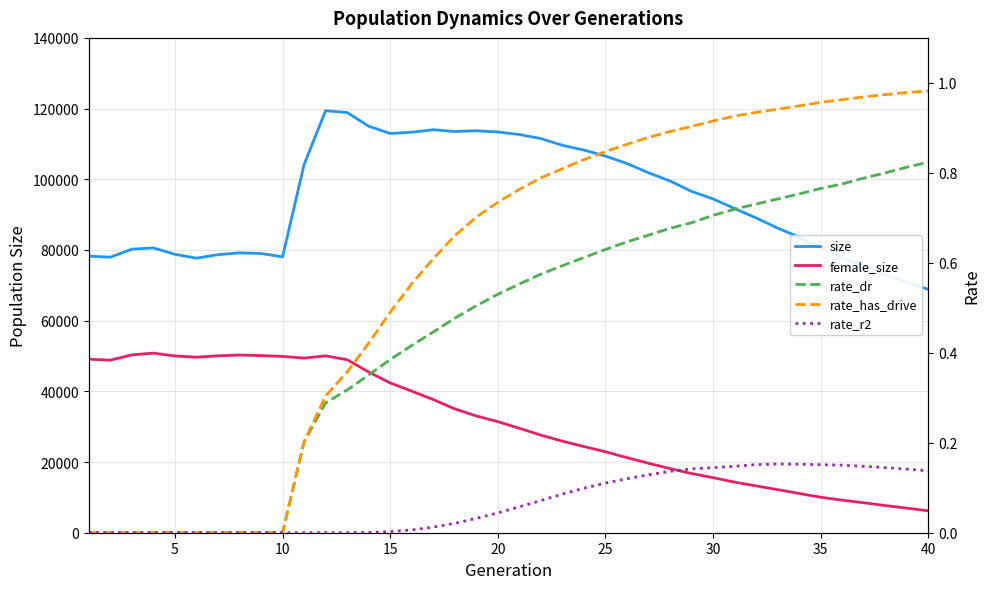

Which series changed the most between 14 and 30?

female_size